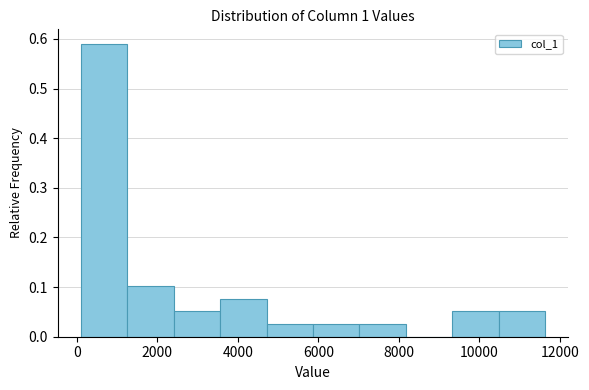

Which range on the x-axis has the tallest bar?

200 to 1200